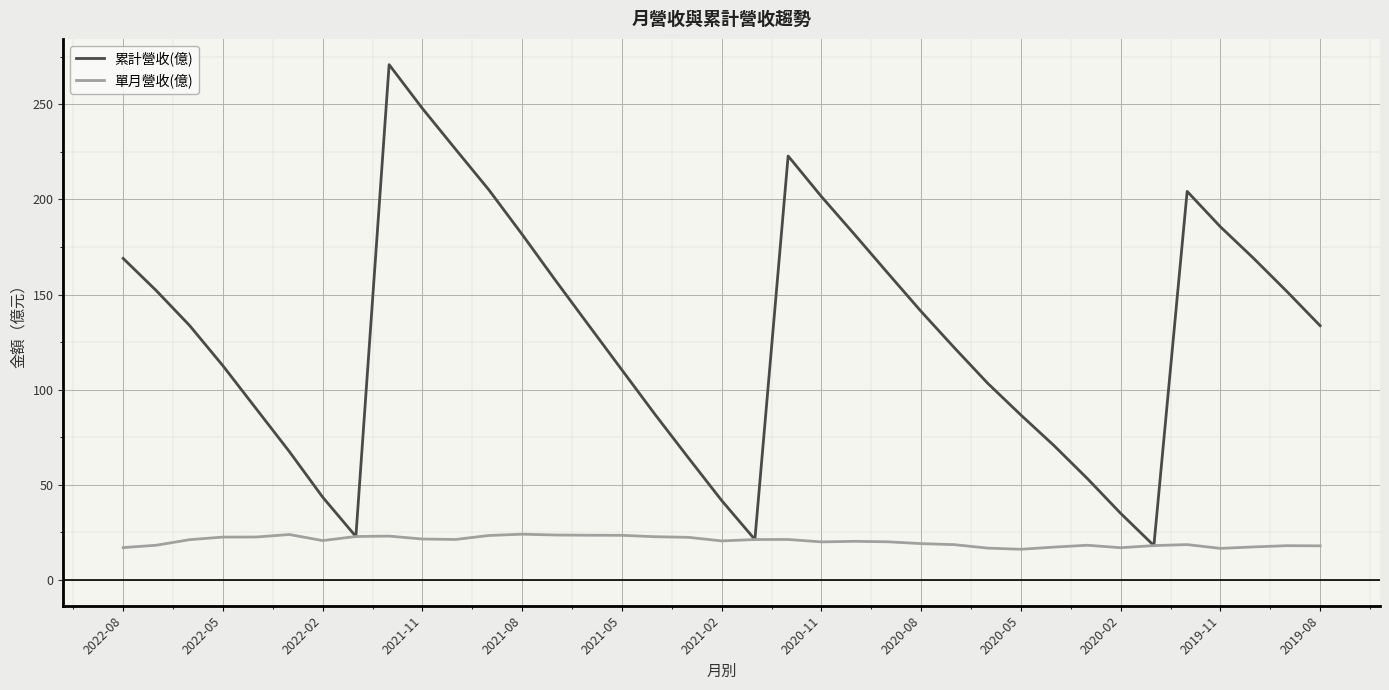

What is the smallest value displayed?

16.1